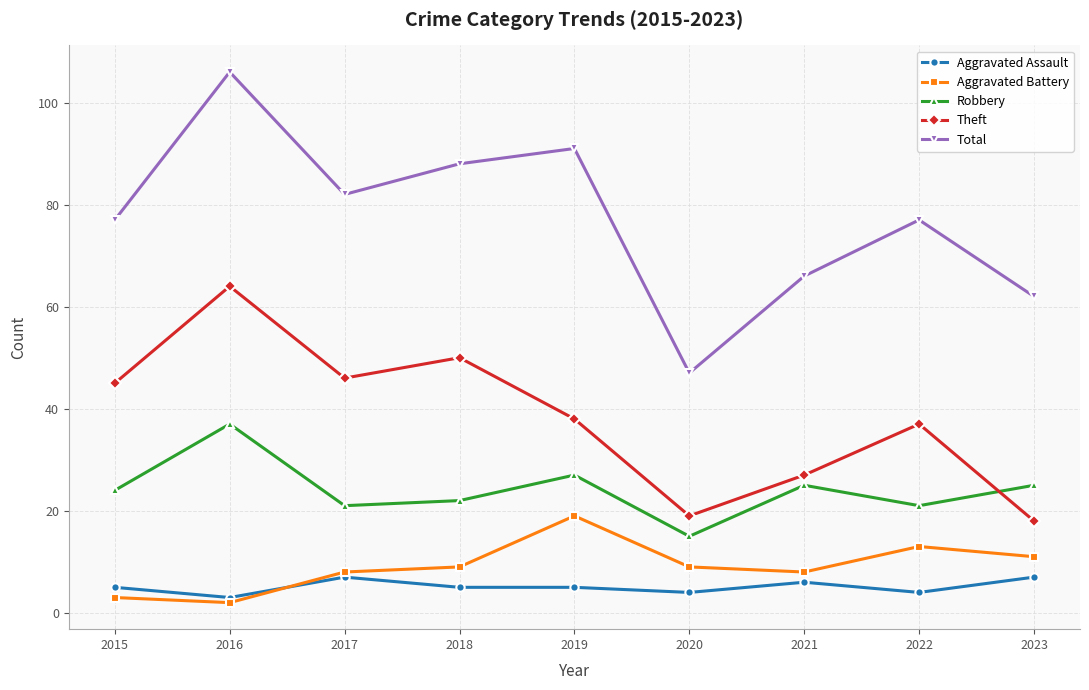

At which category does the chart reach its peak across all series?

2016